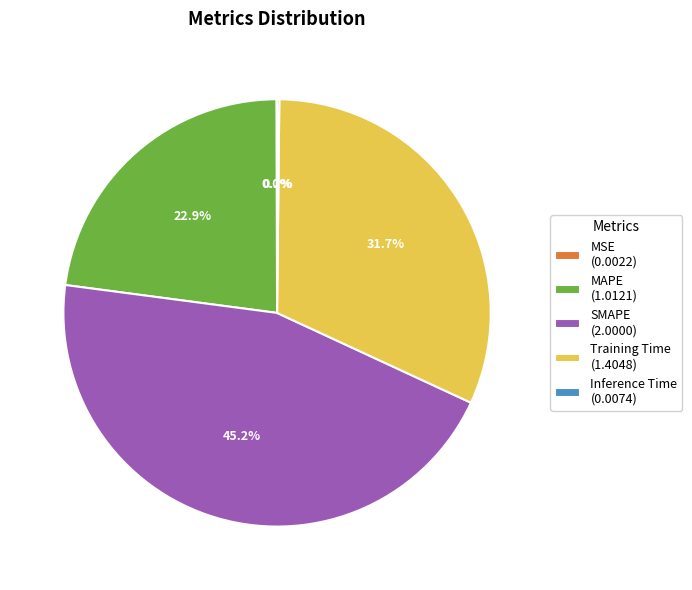

Is MAPE (1.0121) the majority of the pie?

No